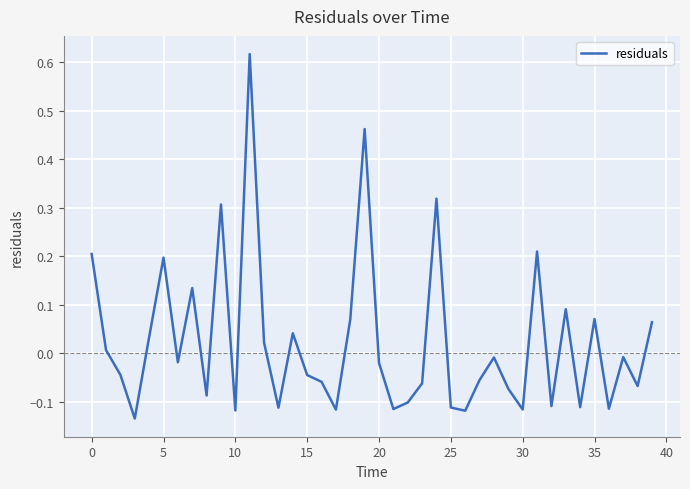

What is the difference between the maximum and minimum values?

0.8